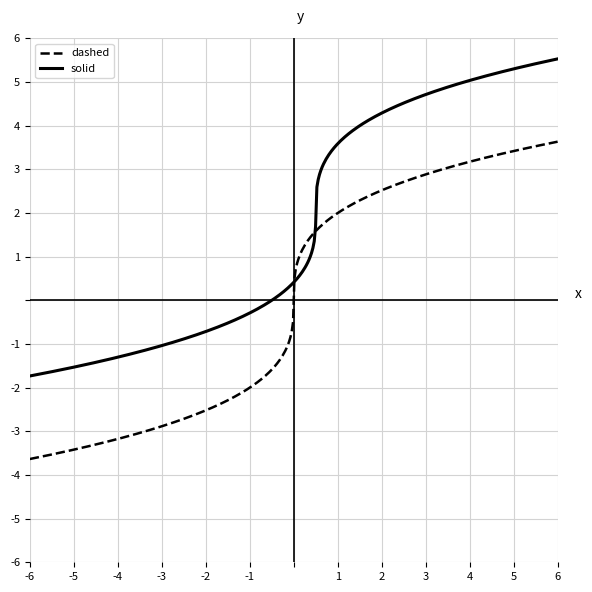

What is the difference between the second highest and minimum values in the solid series?

7.3